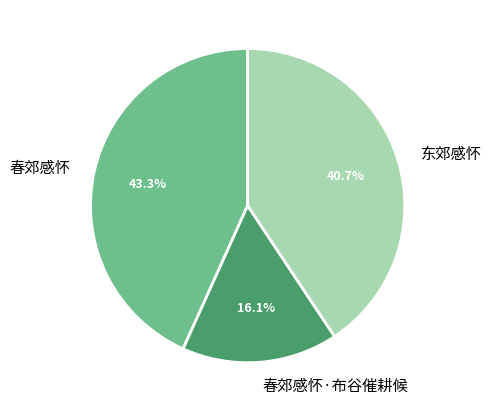

To the nearest percent, what portion does 春郊感怀 represent?

43%